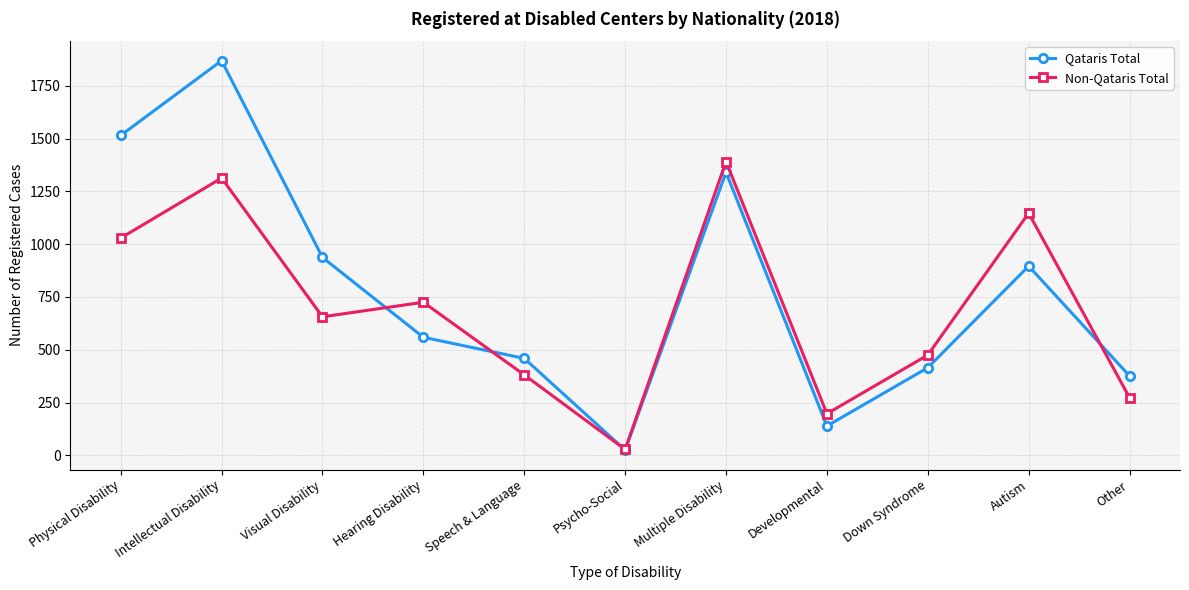

What position from the left is Autism?

10